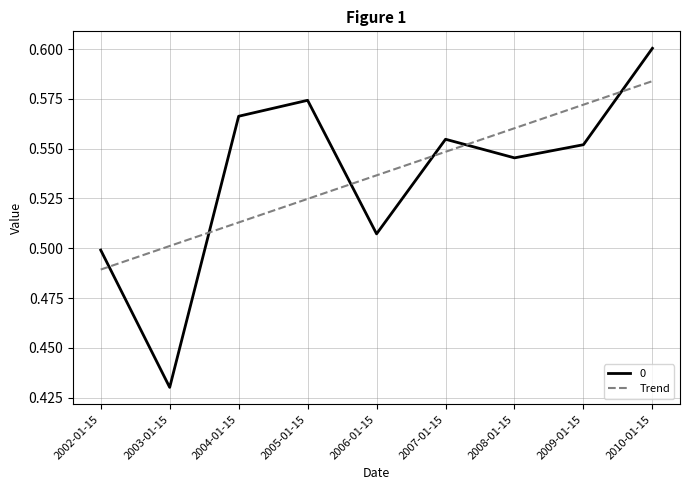

At which label does Trend reach its peak?

2010-01-15